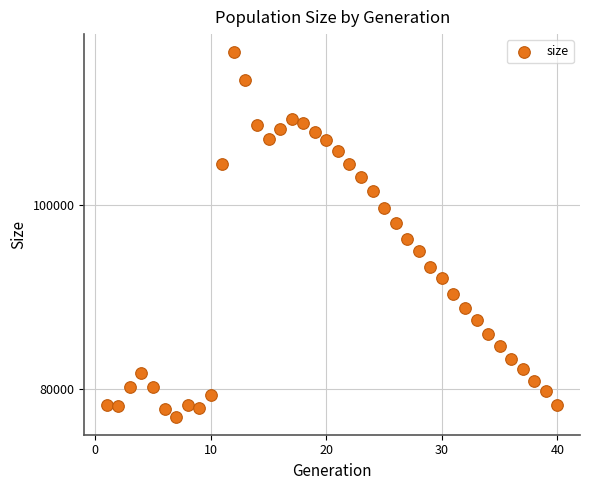

What Y value in the scatter plot is closest to 96834?

96377